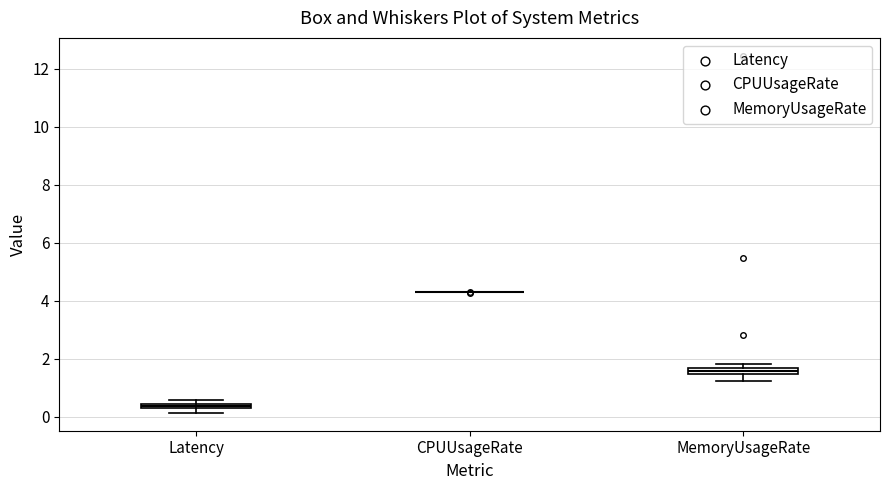

Where is the lower edge of the box for MemoryUsageRate on the y-axis? The values are not printed on the chart, so give them approximately, as read against the axis.

1.4